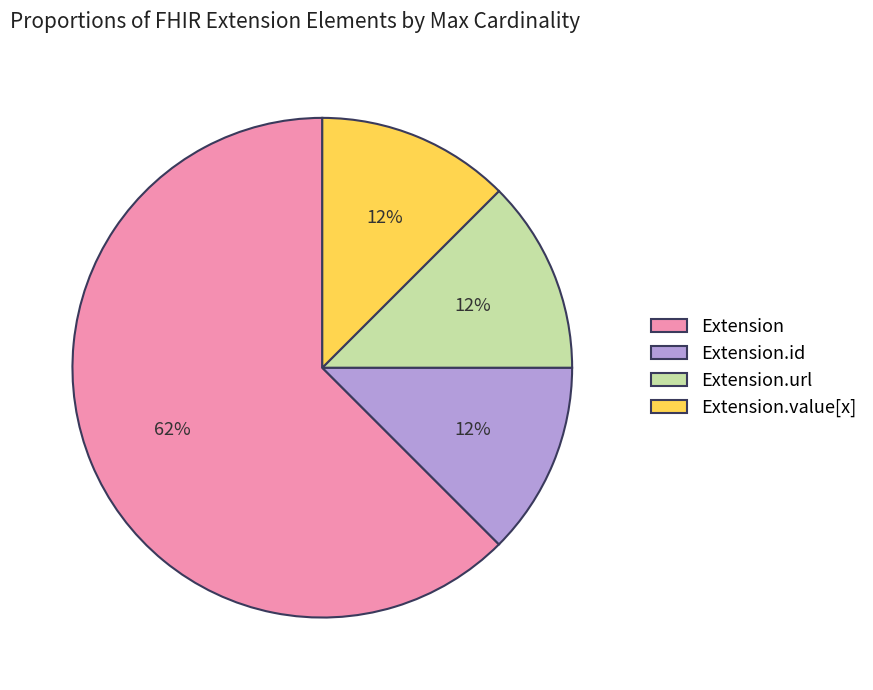

Do Extension.id and Extension together represent more than half of the pie?

Yes